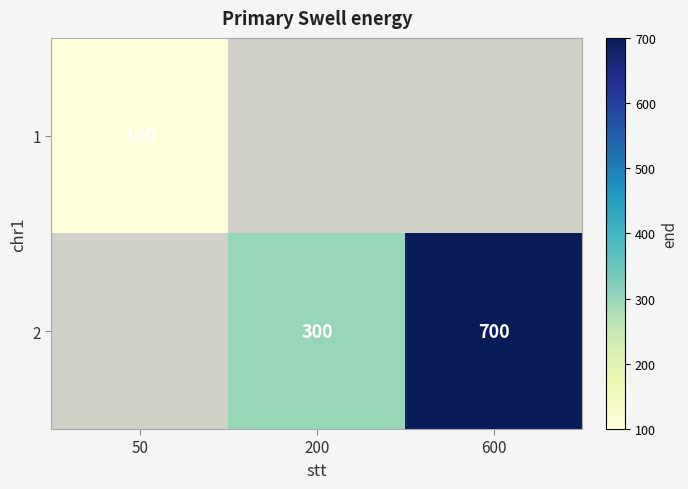

The value of 1 at 50 is 100. True or false?

True